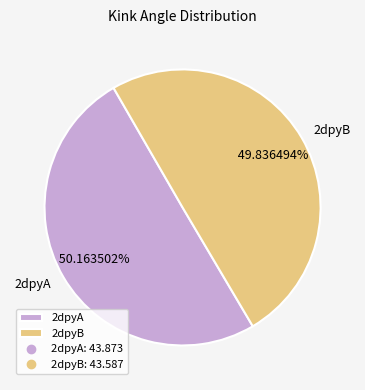

To the nearest percent, what is the average slice percentage?

50%